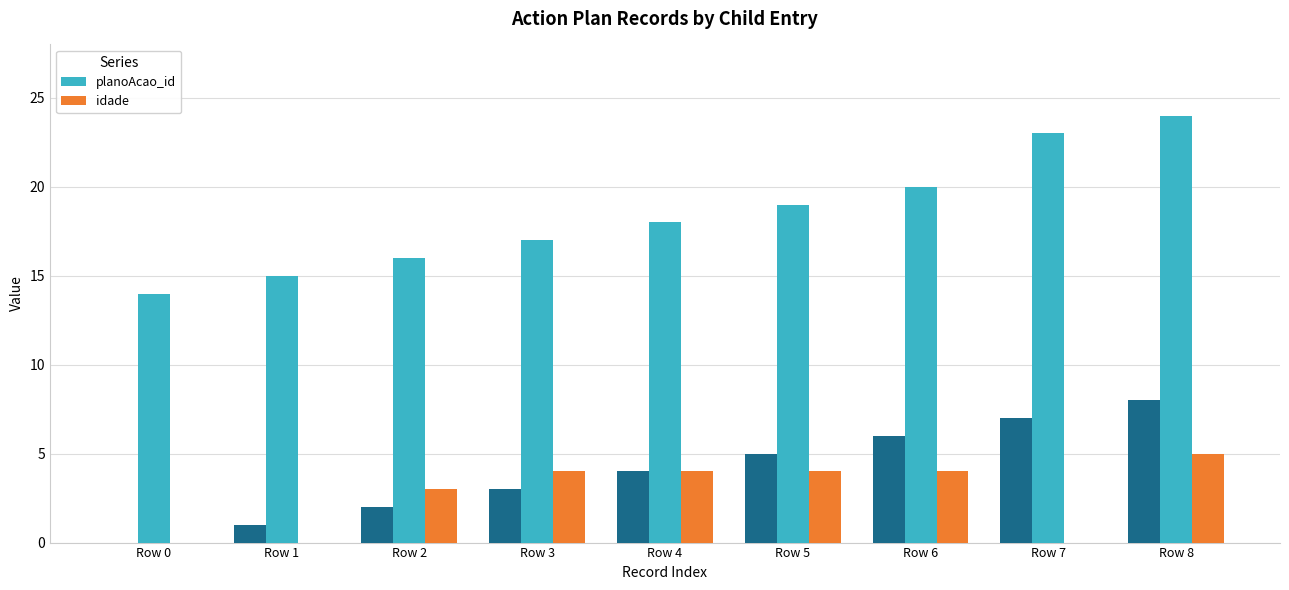

The value of idade at Row 3 is 7. True or false?

False